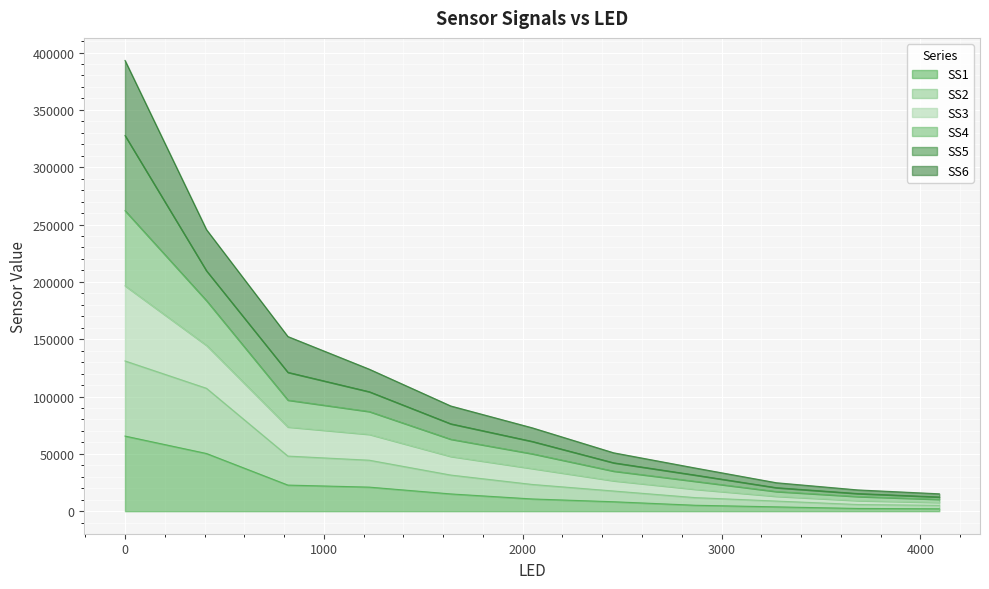

What is the maximum value for SS2?

131040.0